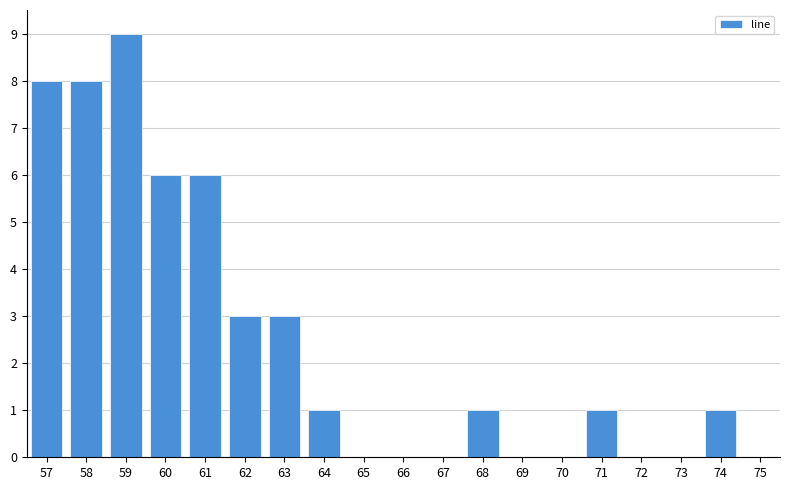

Reading left to right, extract all data points from this chart.

57=8	58=8	59=9	60=6	61=6	62=3	63=3	64=1	65=0	66=0	67=0	68=1	69=0	70=0	71=1	72=0	73=0	74=1	75=0